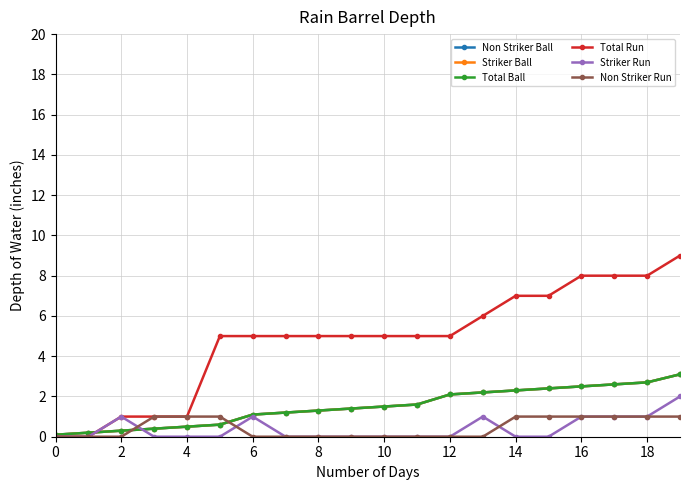

Which series has the largest total across all categories?

Total Run